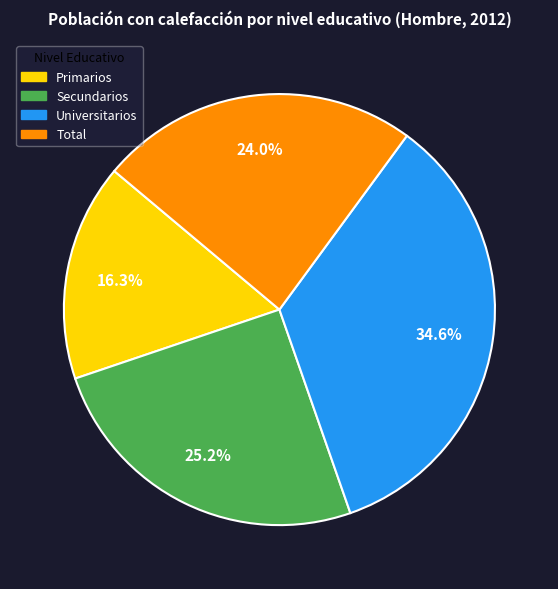

How many segments does this pie chart have?

4